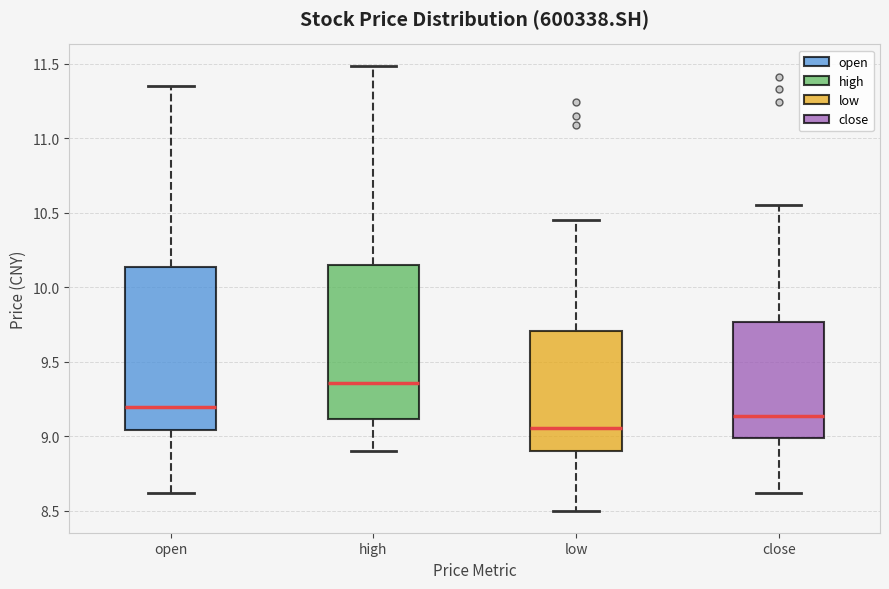

Which box's median line is the highest?

high